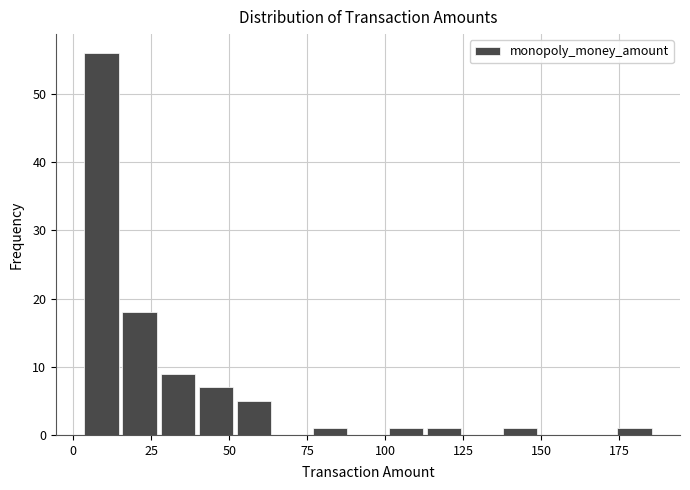

Around what value on the x-axis is the tallest bar? Give the approximate position of its centre, as read against the axis.

10